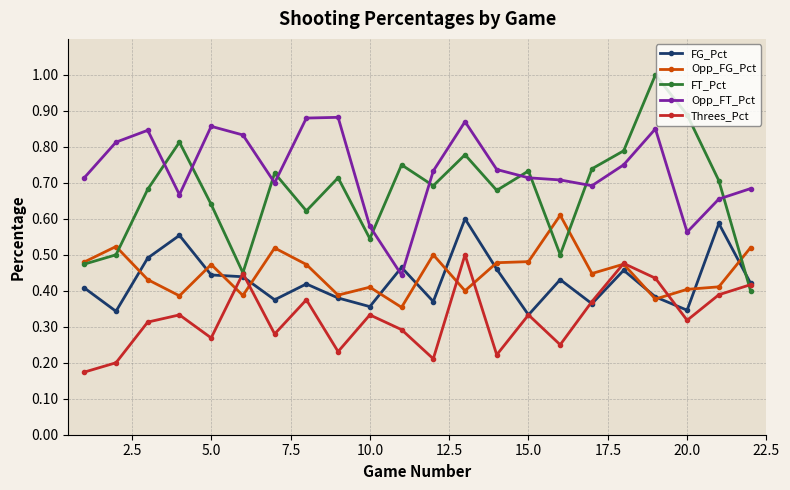

Count the Opp_FG_Pct values in the range 0 to 1.

22